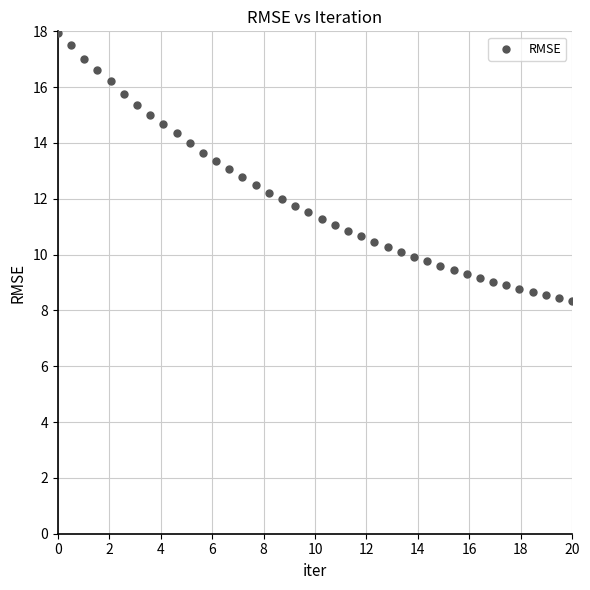

What is the range of X values (max minus min)?

20.0